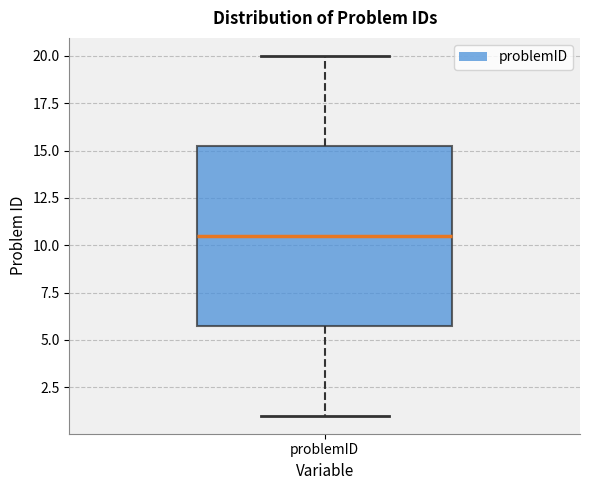

Where is the lower edge of the box for problemID on the y-axis? The values are not printed on the chart, so give them approximately, as read against the axis.

6.0